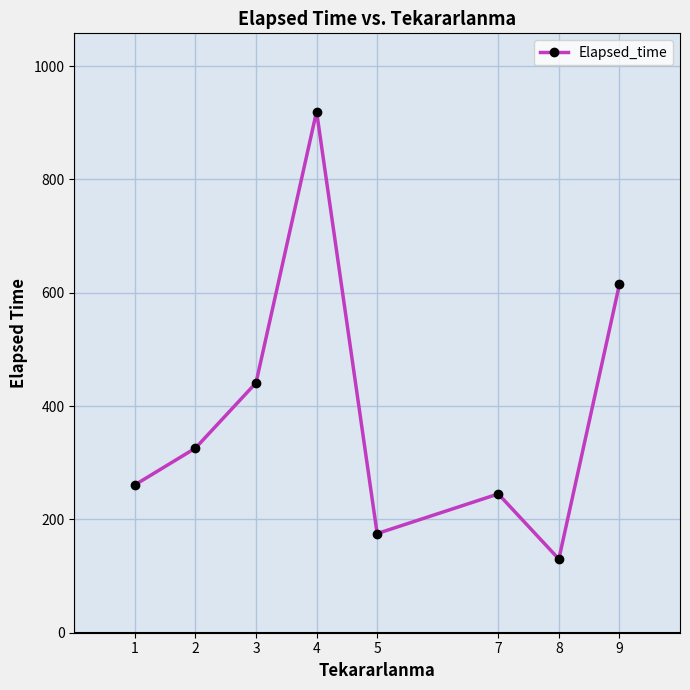

Does the chart display data point markers on the line(s)?

Yes